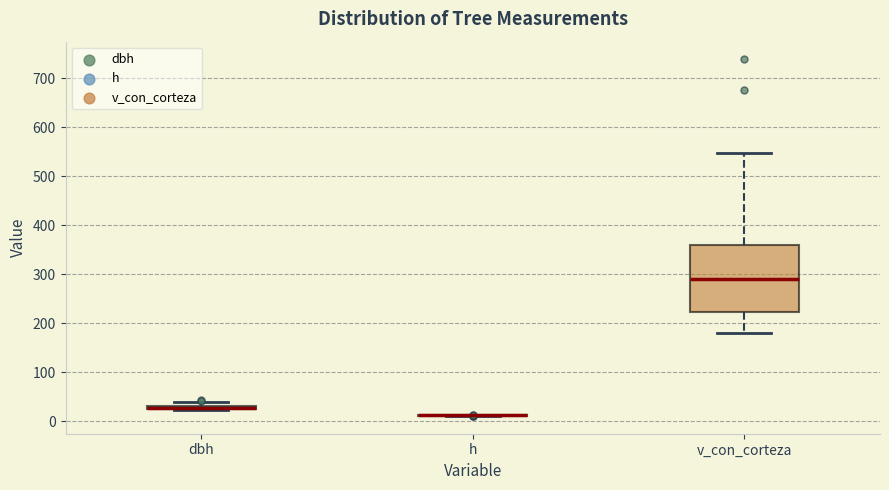

Which box is the tallest, from its lower edge to its upper edge?

v_con_corteza